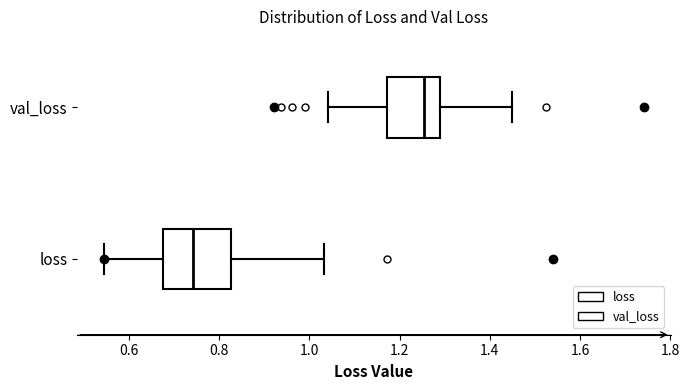

Where does the median line of the box for val_loss sit on the x-axis? The values are not printed on the chart, so give them approximately, as read against the axis.

1.26